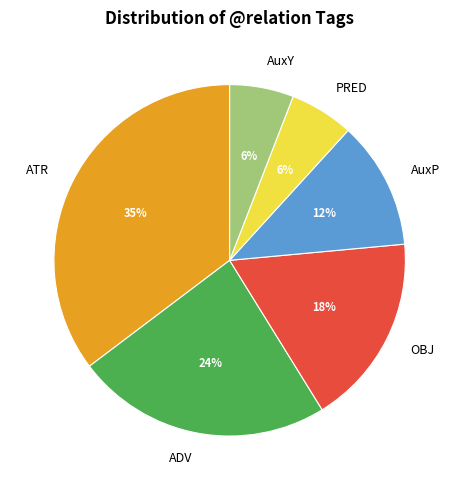

Does ADV represent more than half of the total?

No